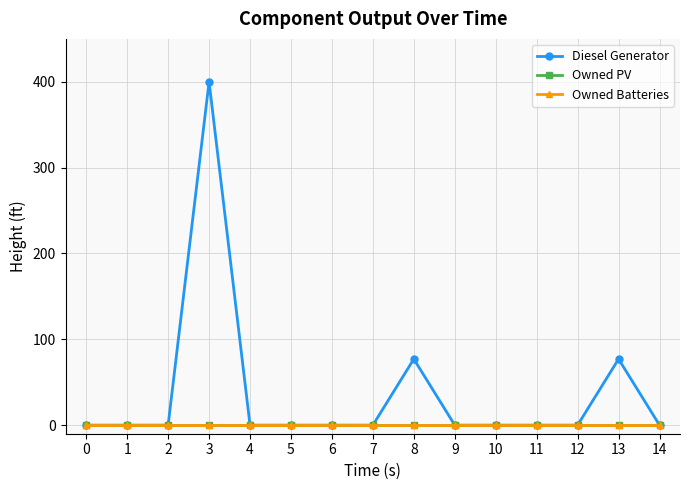

Does the chart have visible grid lines?

Yes